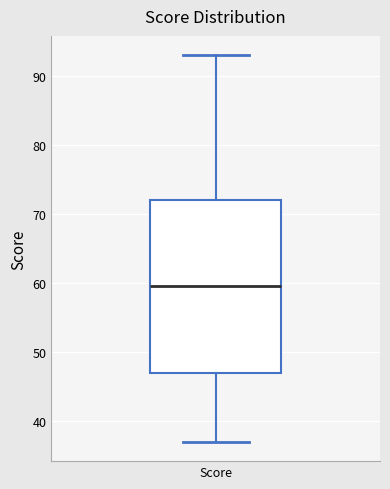

Where is the lower edge of the box for Score on the y-axis? The values are not printed on the chart, so give them approximately, as read against the axis.

47